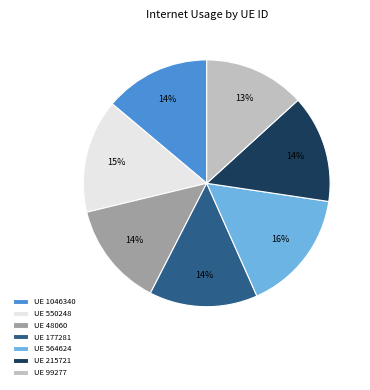

Is there any slice that represents more than half of the pie?

No